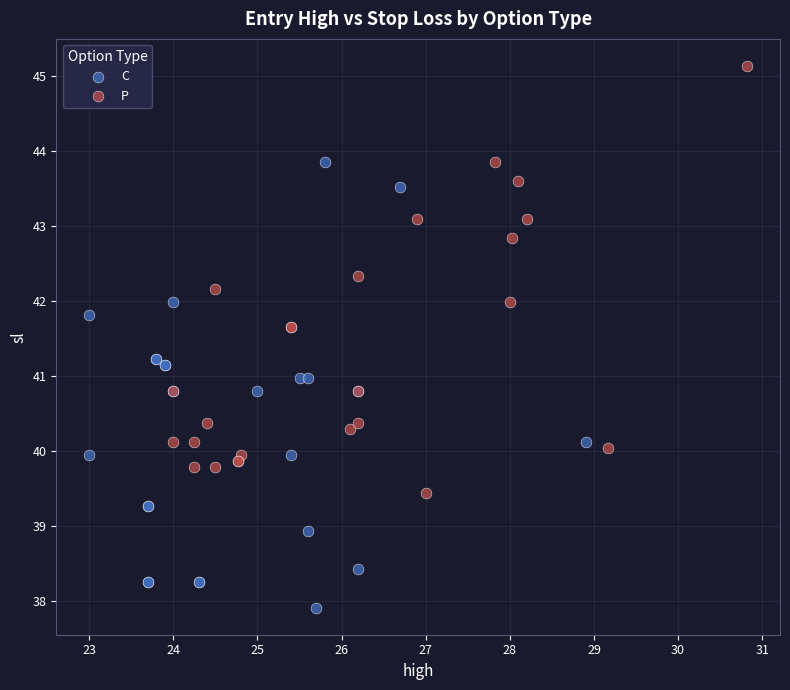

Which series reaches the minimum Y coordinate?

C